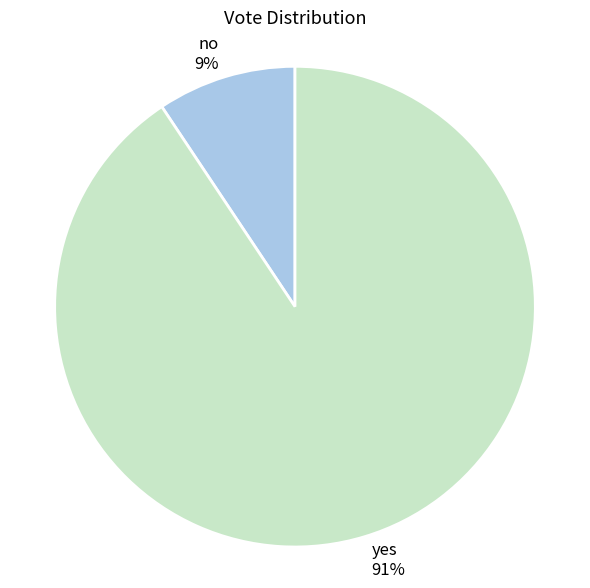

Rank the categories by value from lowest to highest.

no, yes